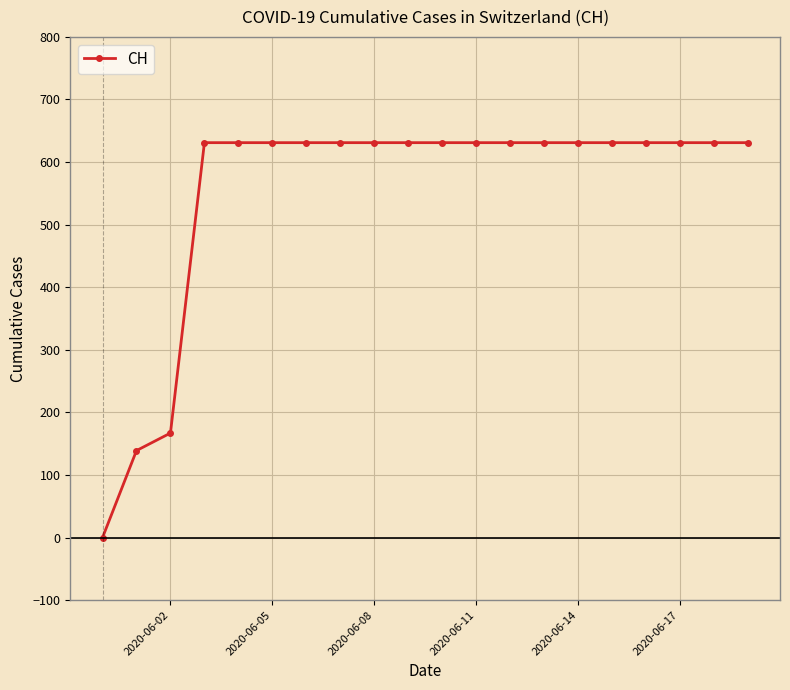

How many values are above zero?

19